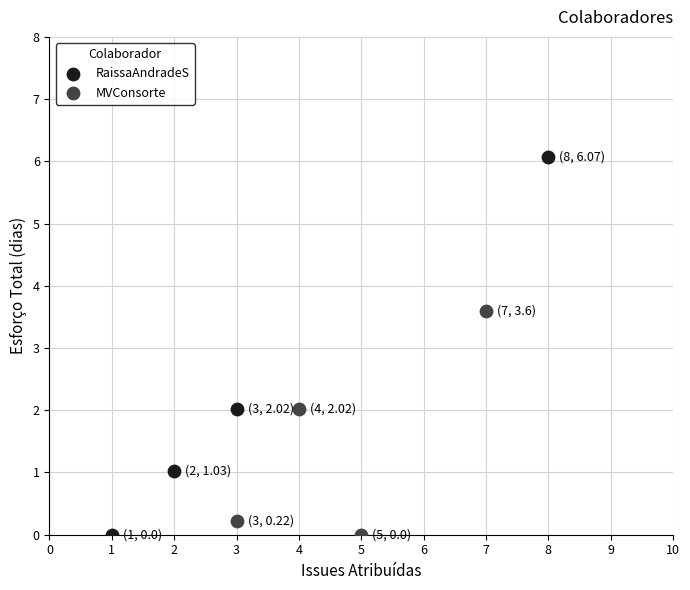

Which series contains the highest Y value?

RaissaAndradeS